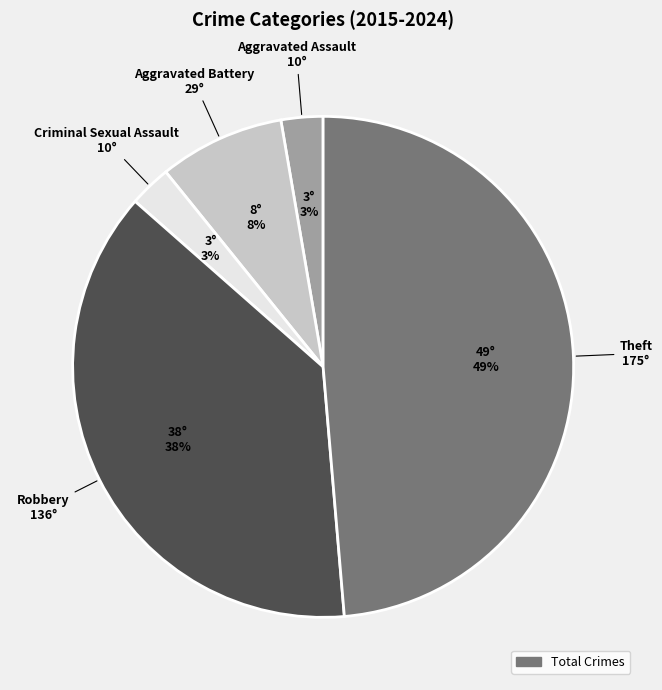

Is there a majority slice in this chart?

No